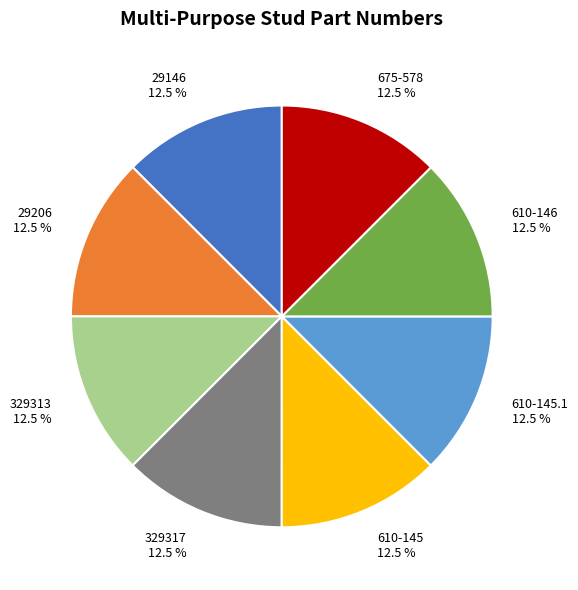

Combined, do 610-145 and 610-146 account for over 50%?

No